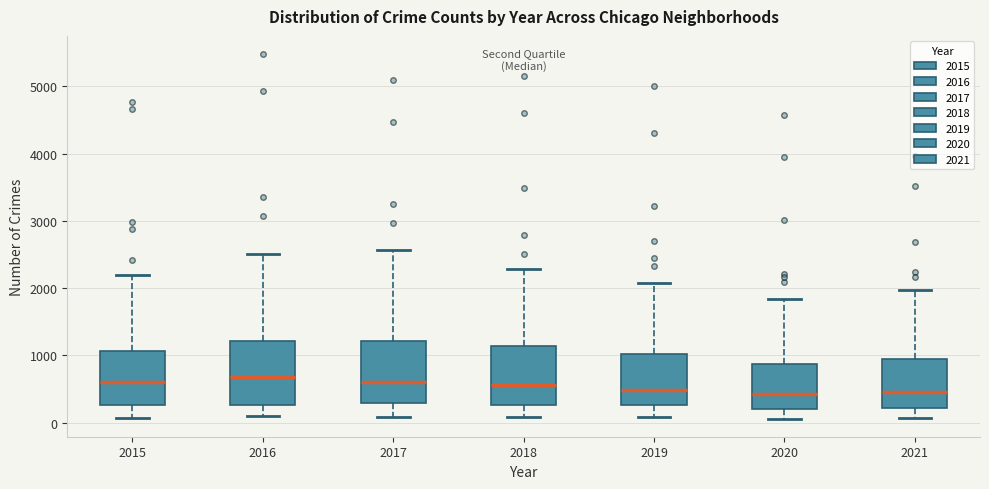

Reading left to right, read every box against the y-axis: the position of its median line, the range the box covers, and the ends of its whiskers. The values are not printed on the chart, so give them approximately, as read against the axis.

2015: median 600, box 300 to 1100, whiskers 100 to 2200
2016: median 700, box 300 to 1200, whiskers 100 to 2500
2017: median 600, box 300 to 1200, whiskers 100 to 2600
2018: median 600, box 300 to 1100, whiskers 100 to 2300
2019: median 500, box 300 to 1000, whiskers 100 to 2100
2020: median 400, box 200 to 900, whiskers 100 to 1800
2021: median 500, box 200 to 1000, whiskers 100 to 2000